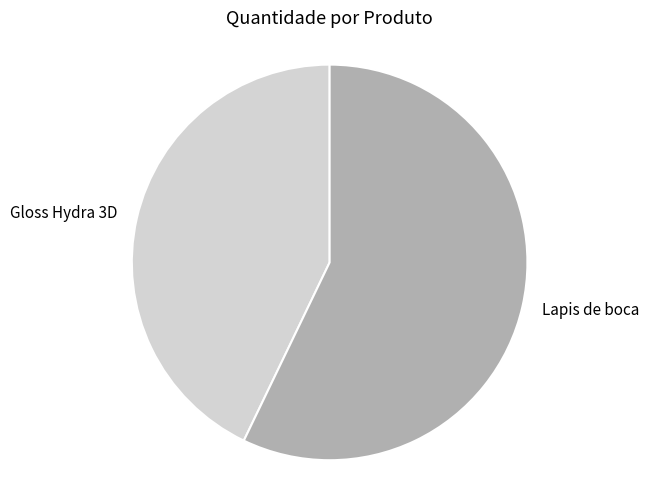

What is the majority slice?

Lapis de boca